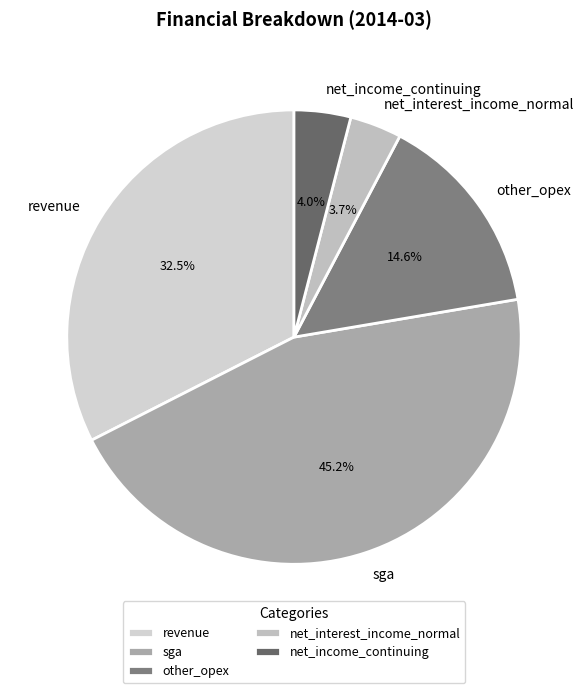

Does any single category account for the majority?

No